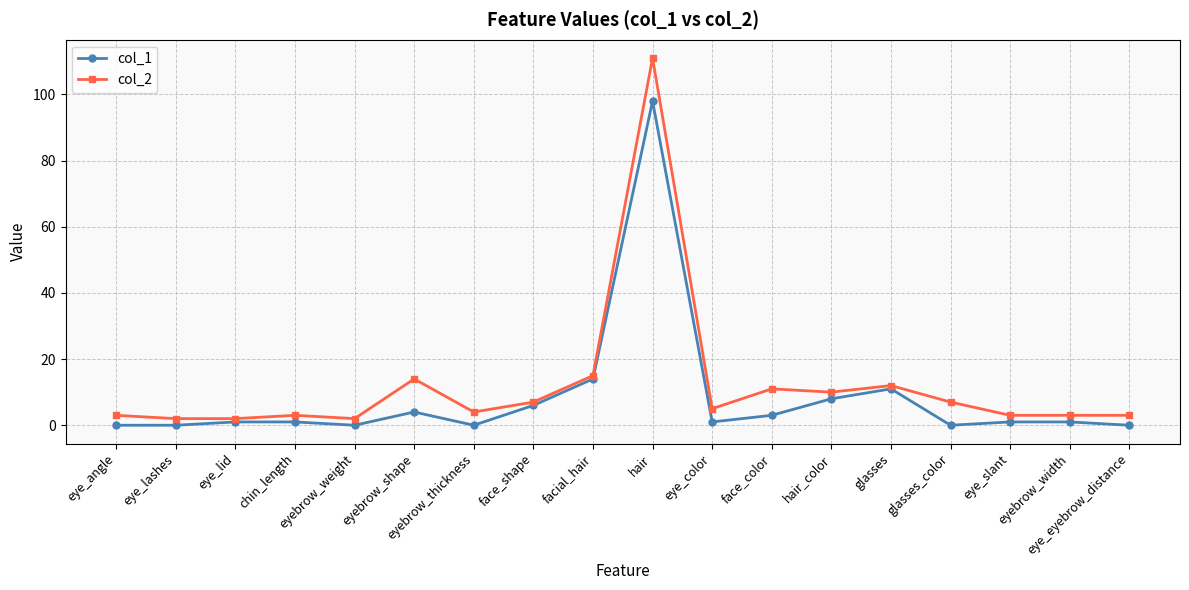

Which series has the largest total across all categories?

col_2